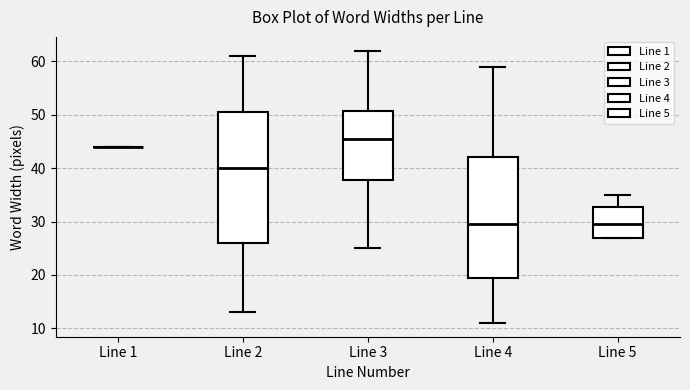

Reading left to right, transcribe this box plot: for each box, give where its median line is, the range the box spans, and where its two whiskers end, as read against the y-axis. The values are not printed on the chart, so give them approximately, as read against the axis.

Line 1: box collapsed to a line at 44, whiskers 44 to 44
Line 2: median 40, box 26 to 51, whiskers 13 to 61
Line 3: median 46, box 38 to 51, whiskers 25 to 62
Line 4: median 30, box 20 to 42, whiskers 11 to 59
Line 5: median 30, box 27 to 33, whiskers 27 to 35